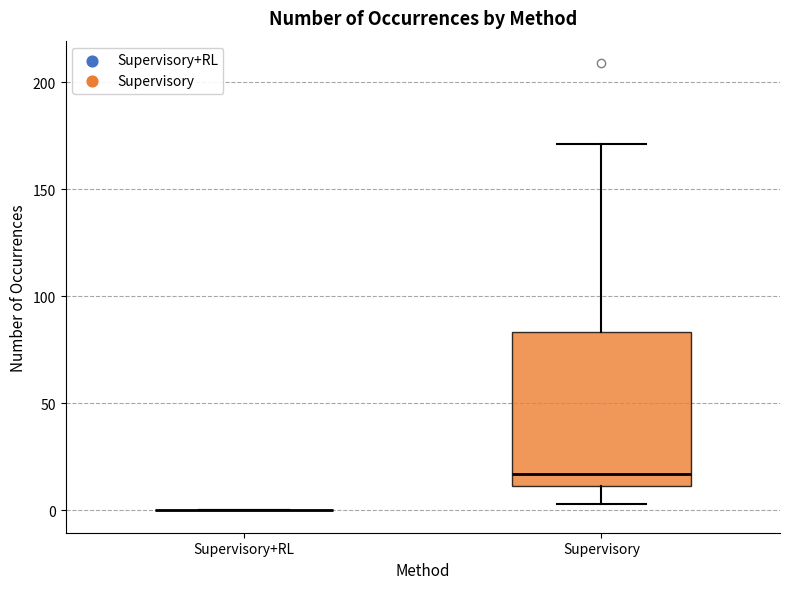

Which box is the tallest, from its lower edge to its upper edge?

Supervisory